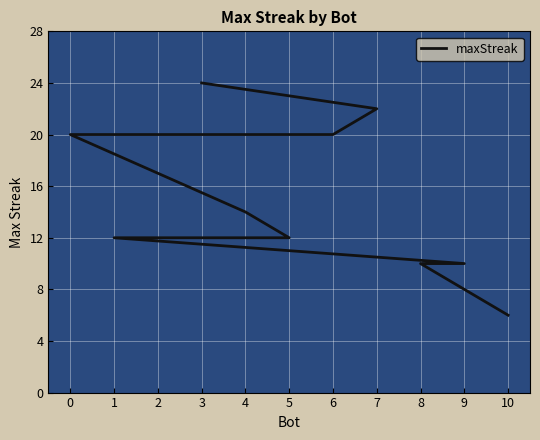

Rank the categories by value from lowest to highest.

10, 9, 8, 5, 2, 1, 4, 6, 0, 7, 3